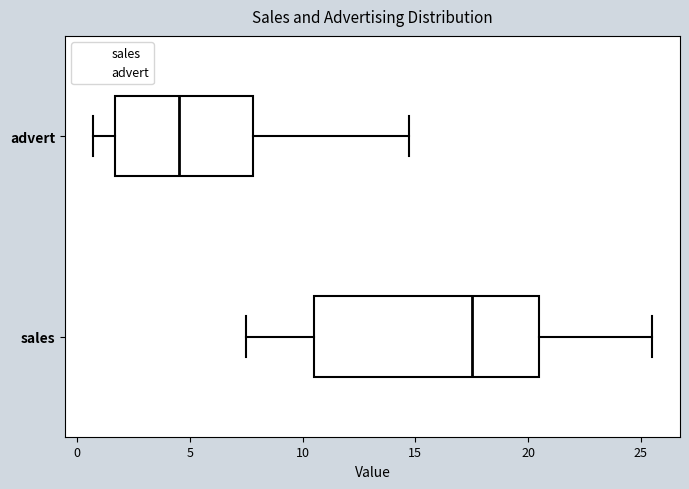

Which box is the widest, from its left edge to its right edge?

sales